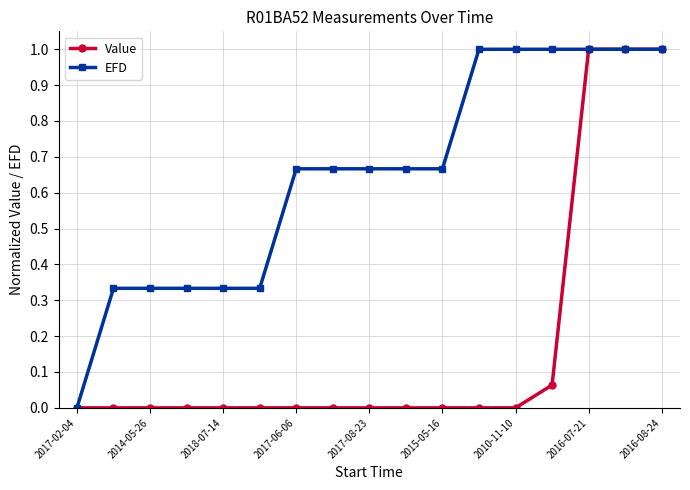

What is the highest value of the Value series?

1.0